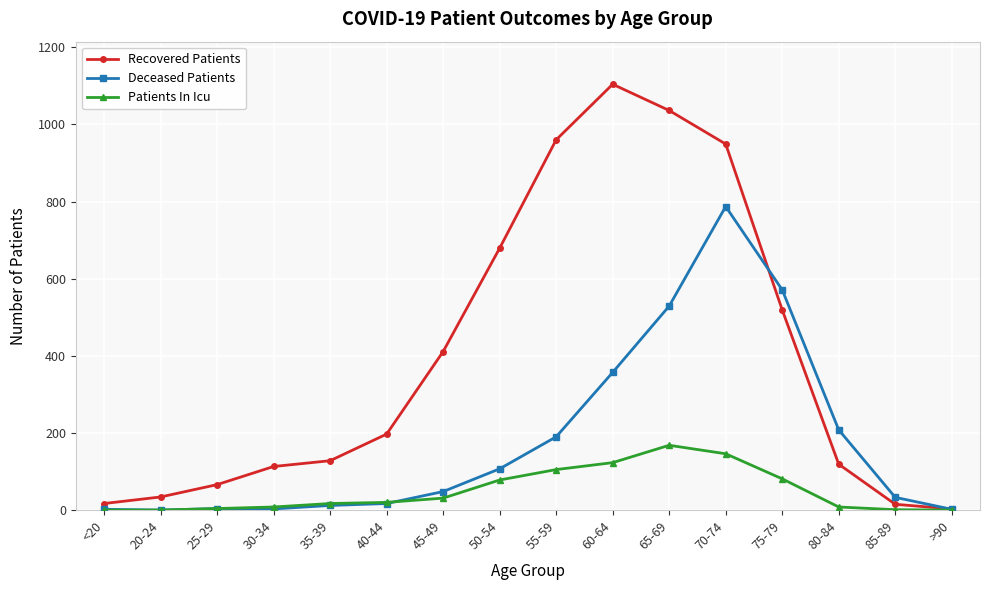

Which series has the largest range (max minus min)?

Recovered Patients